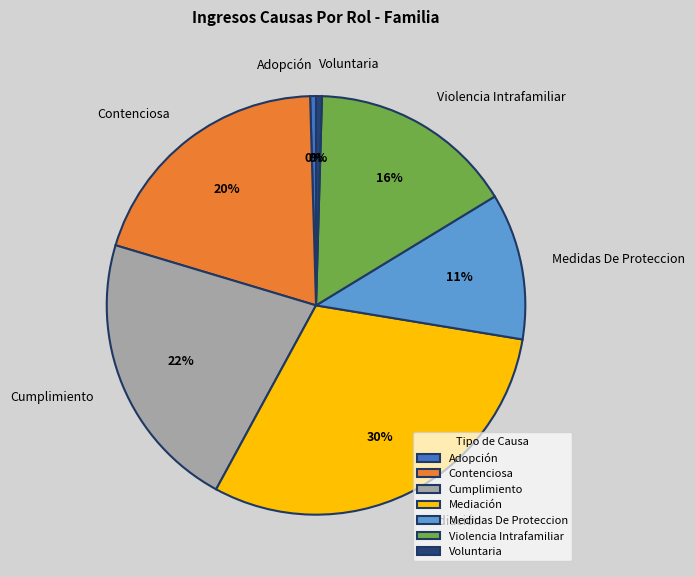

To the nearest percent, what is the difference between the largest and smallest slice percentages?

30%